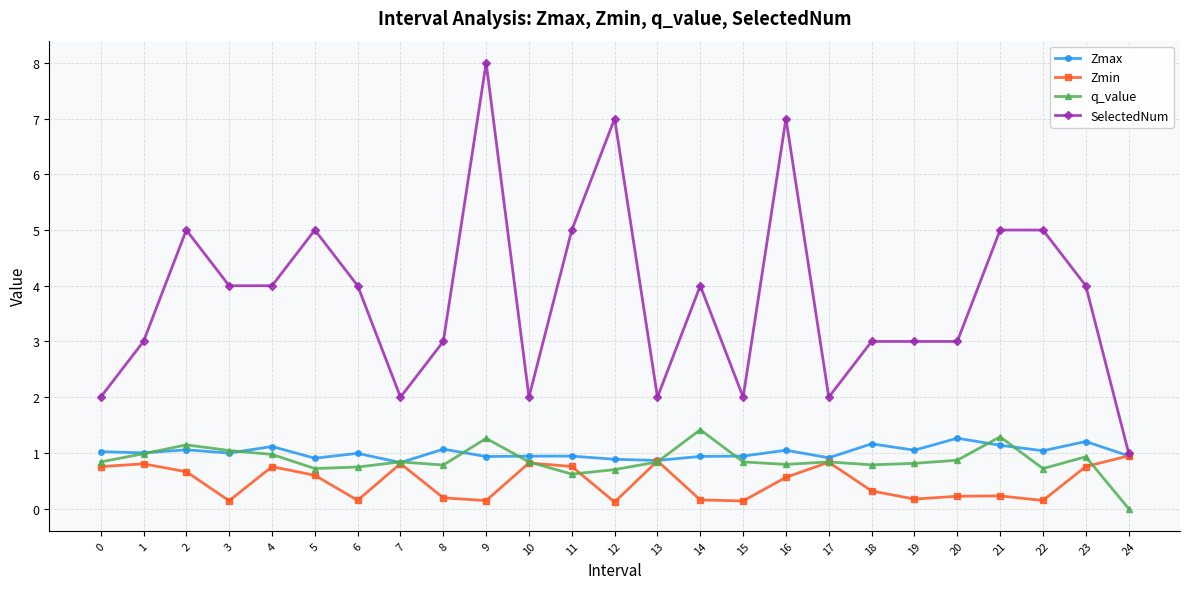

What is the difference between the maximum and minimum values in the q_value series?

1.4